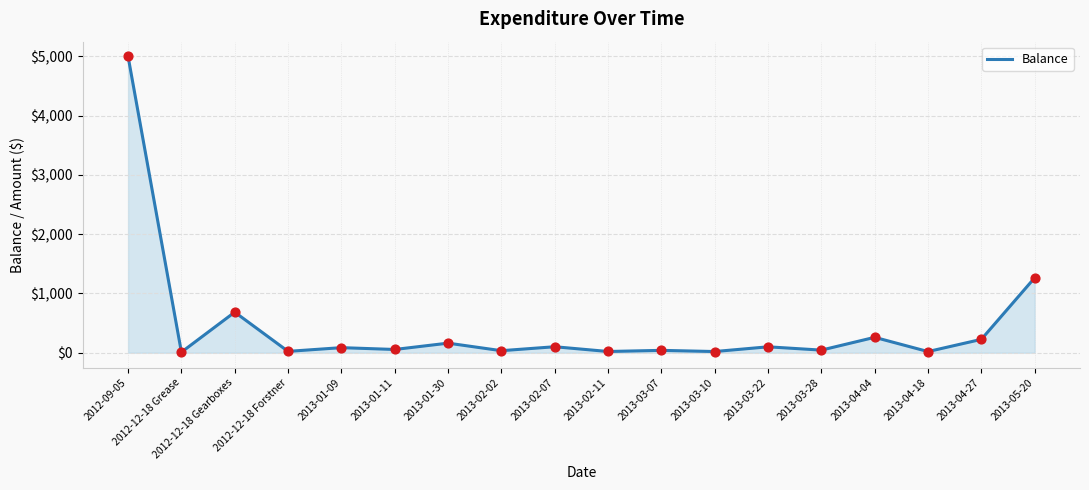

Which has a higher value, 2013-03-07 or 2013-04-04?

2013-04-04